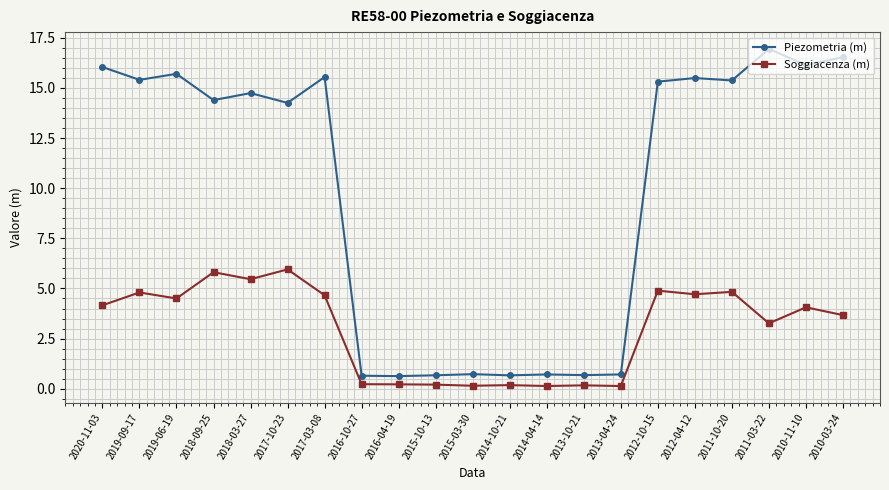

At how many categories does at least one series exceed 15?

10